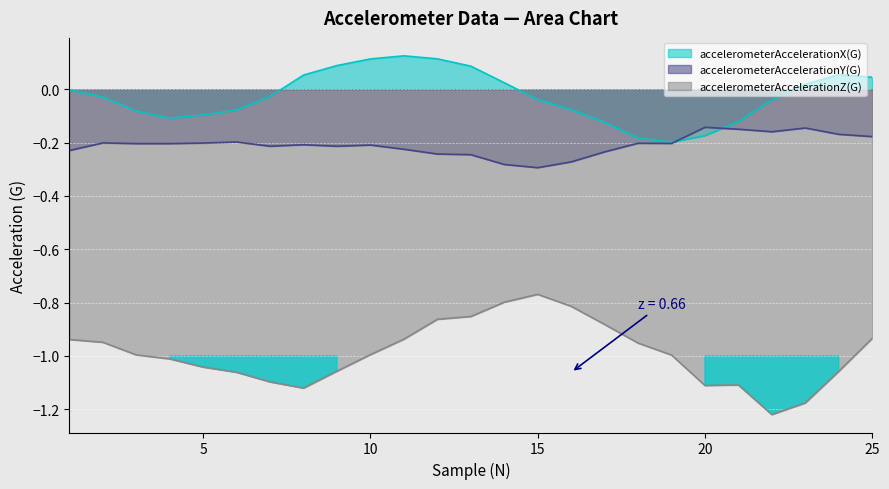

True or false: accelerometerAccelerationX(G) has a value of 0.0 at 25.

True